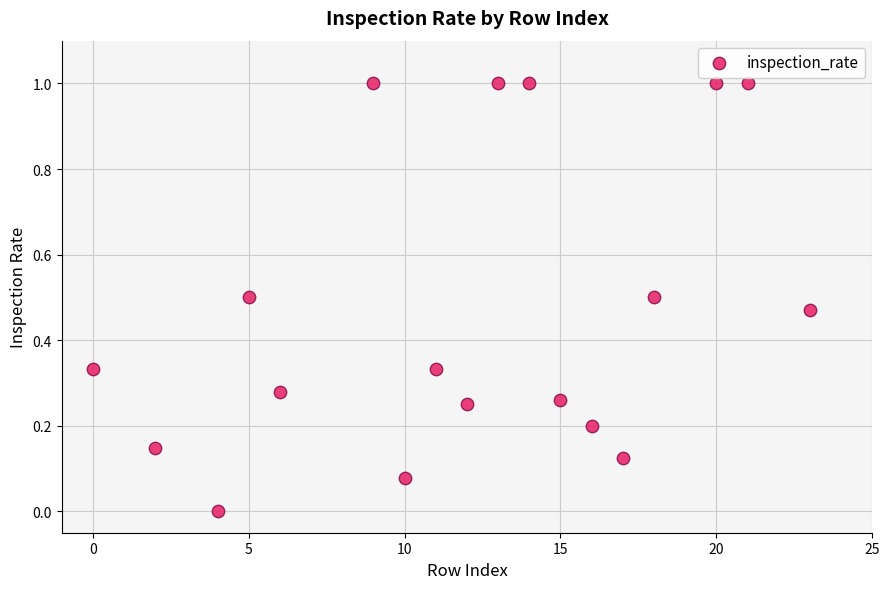

What is the range of X values (max minus min)?

23.0